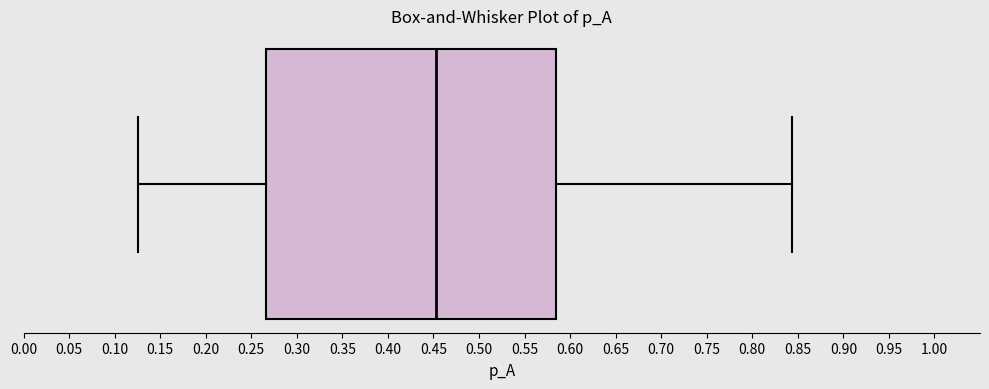

Where does the right whisker of the box end on the x-axis? The values are not printed on the chart, so give them approximately, as read against the axis.

0.845